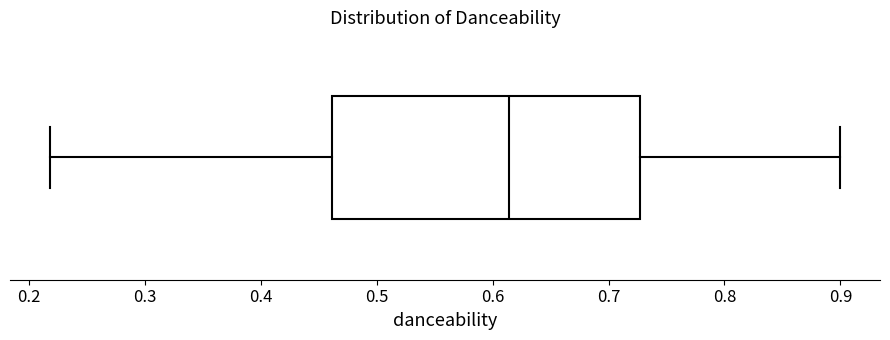

Where does the left whisker of the box end on the x-axis? The values are not printed on the chart, so give them approximately, as read against the axis.

0.22